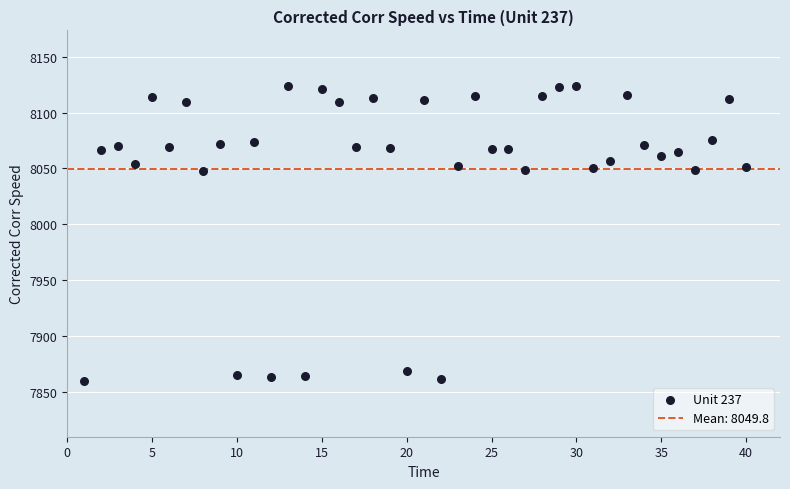

What is the range of Y values (max minus min)?

264.0